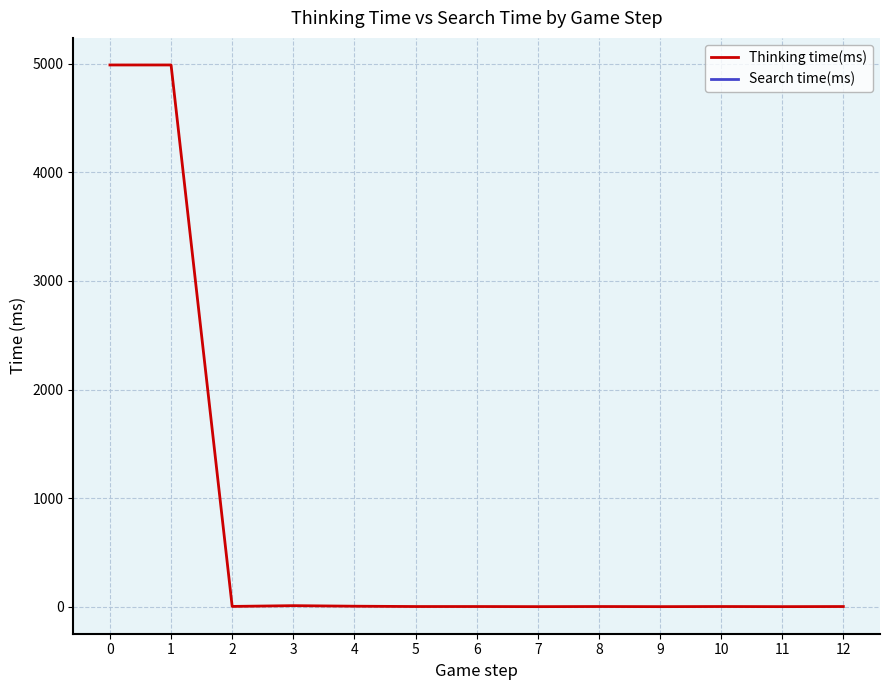

True or false: Search time(ms) and Thinking time(ms) intersect in this chart.

False